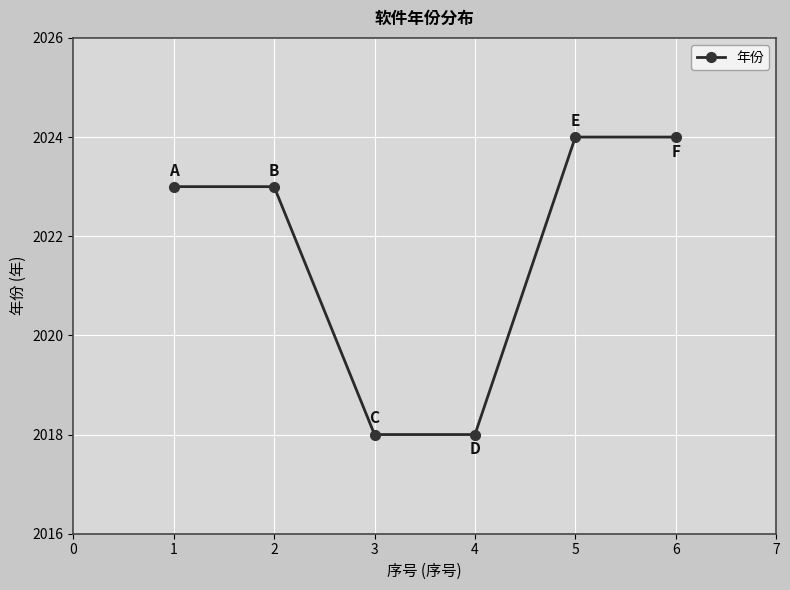

What is the value of the 6th point from the left?

2024